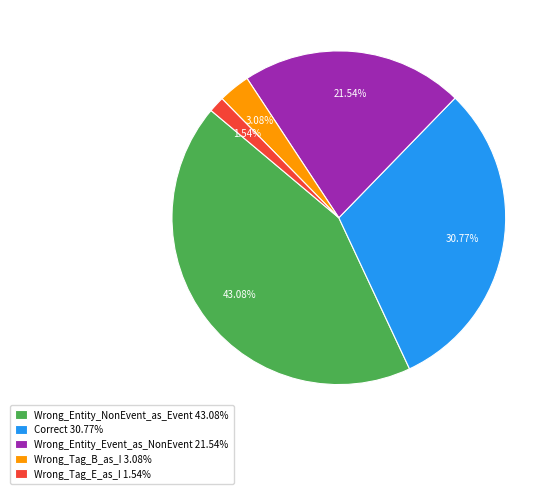

Rank the categories by value from highest to lowest.

Wrong_Entity_NonEvent_as_Event, Correct, Wrong_Entity_Event_as_NonEvent, Wrong_Tag_B_as_I, Wrong_Tag_E_as_I